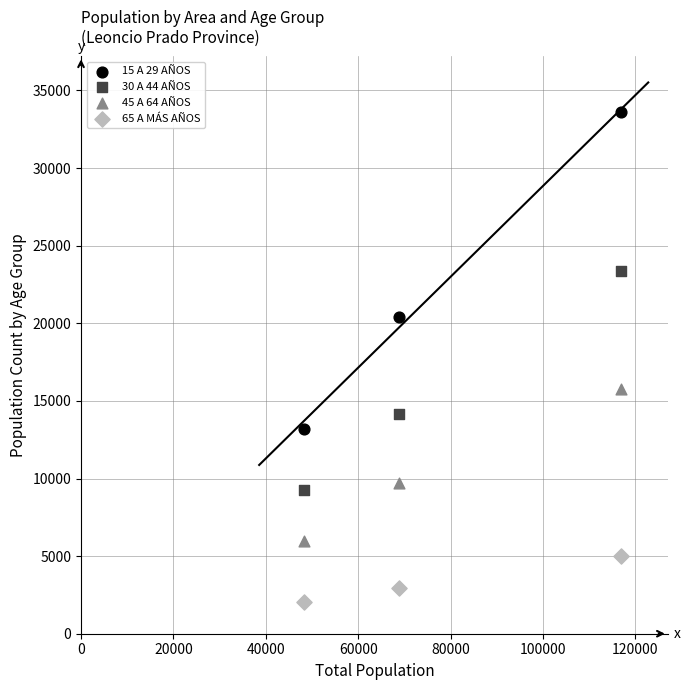

Which series reaches the minimum Y coordinate?

65 A MÁS AÑOS